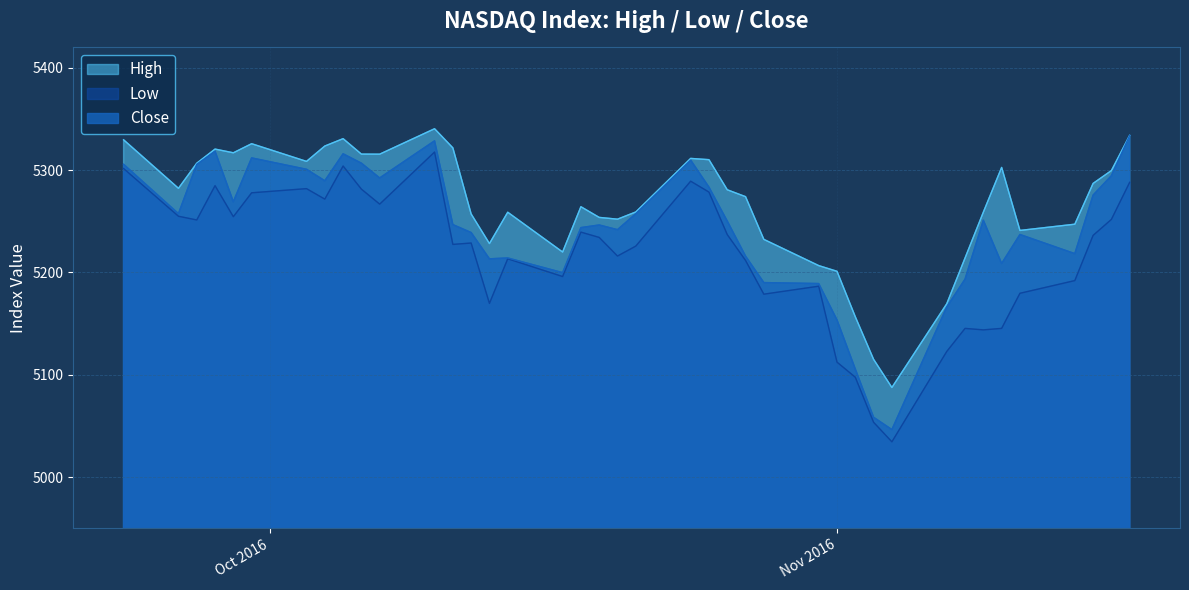

What is the minimum value shown in the chart?

5034.4